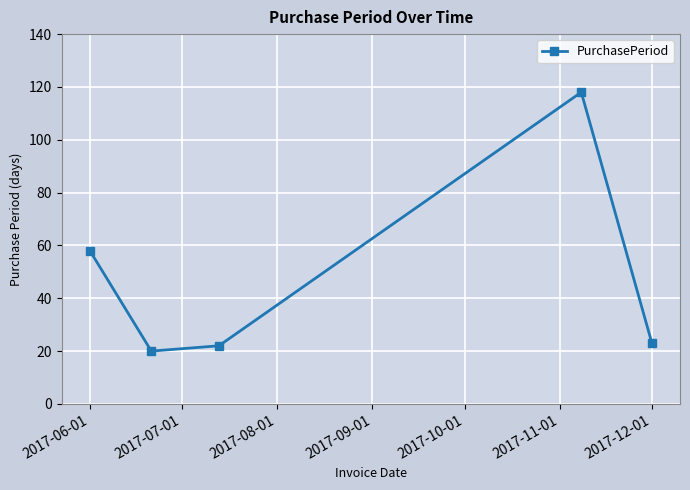

Does the chart display data point markers on the line(s)?

Yes